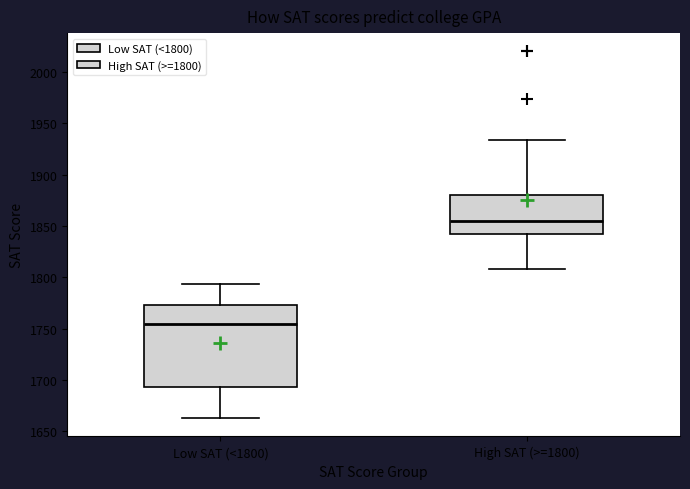

Reading left to right, transcribe this box plot: for each box, give where its median line is, the range the box spans, and where its two whiskers end, as read against the y-axis. The values are not printed on the chart, so give them approximately, as read against the axis.

Low SAT (<1800): median 1755, box 1695 to 1775, whiskers 1665 to 1795
High SAT (>=1800): median 1855, box 1840 to 1880, whiskers 1810 to 1935